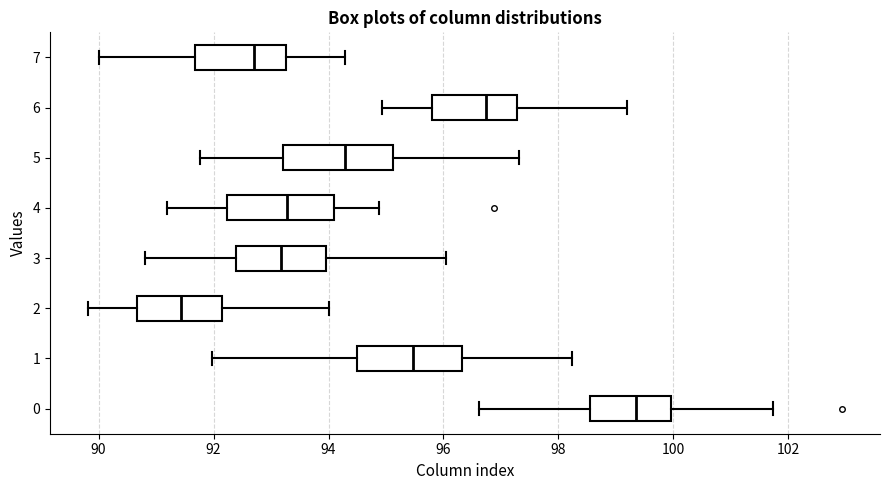

Where does the right whisker of the box at y = 5 end on the x-axis? The values are not printed on the chart, so give them approximately, as read against the axis.

97.4